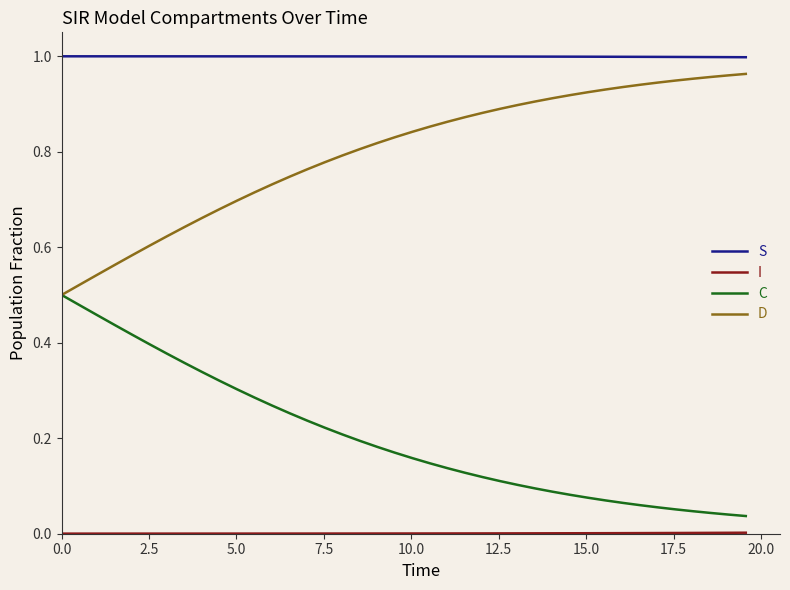

How many lines are shown in the chart?

4